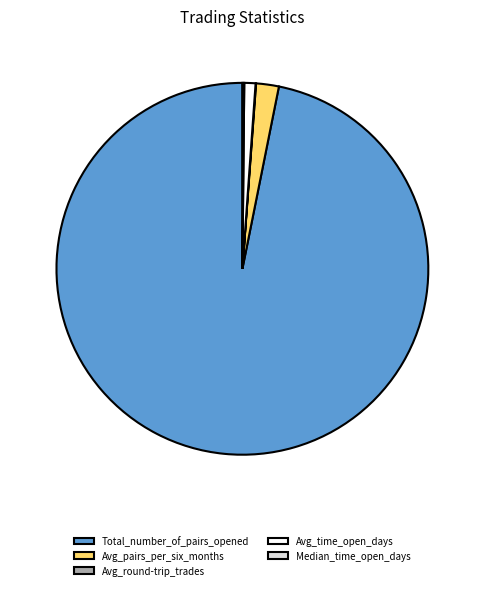

Is there any slice that represents more than half of the pie?

Yes